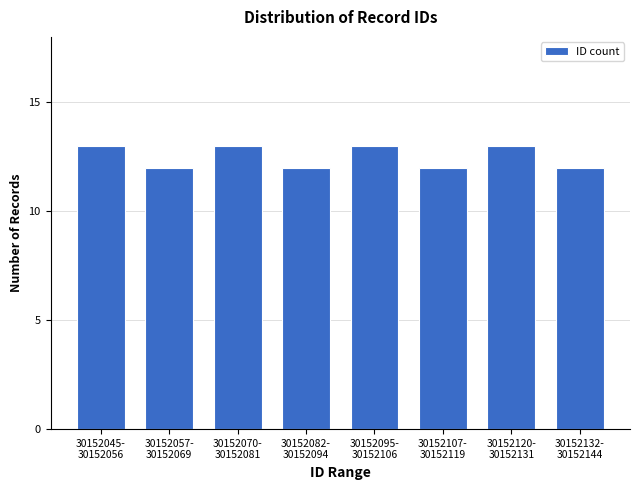

Reading left to right, extract all data points from this chart.

13	12	13	12	13	12	13	12